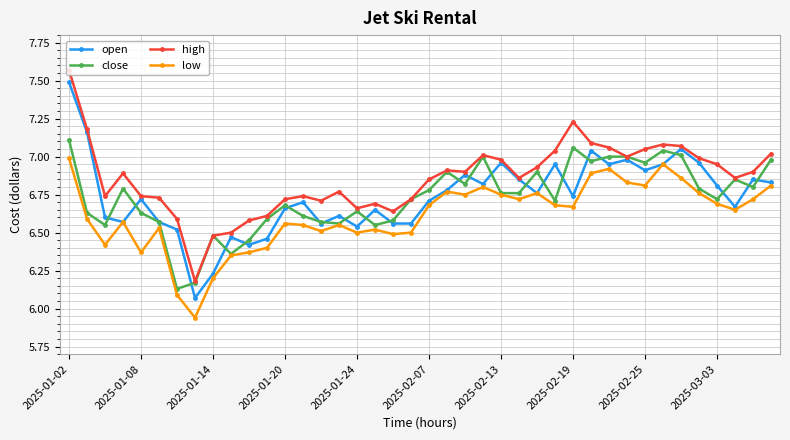

True or false: high and low cross at least once.

False